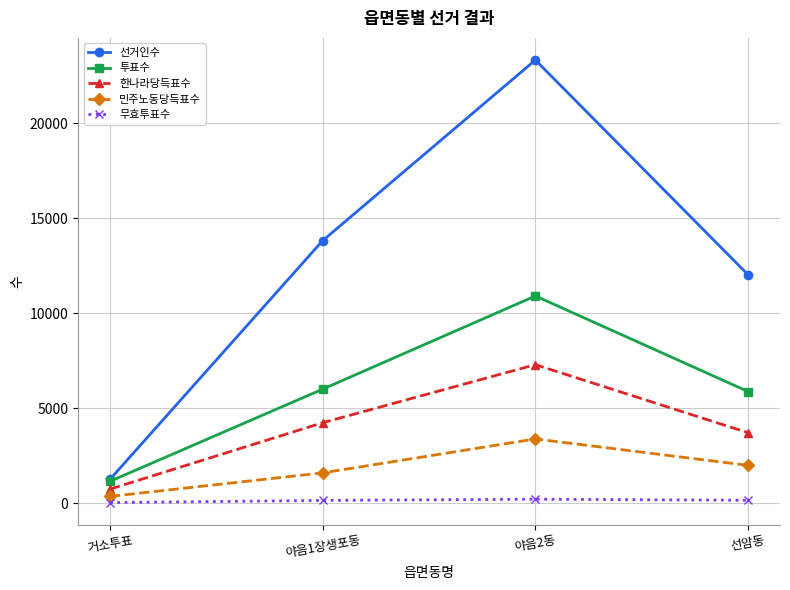

Which series has the widest spread of values?

선거인수